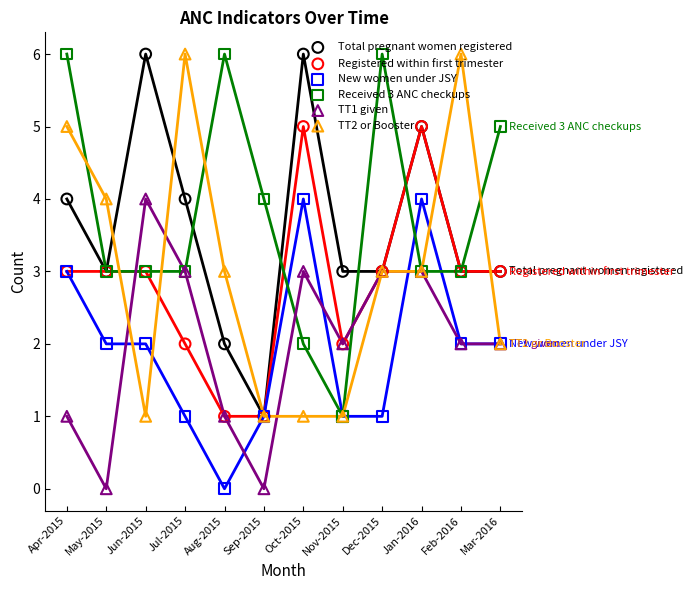

Is the value of TT2 or Booster at Apr-2015 greater than the value of Registered within first trimester at Jul-2015?

Yes